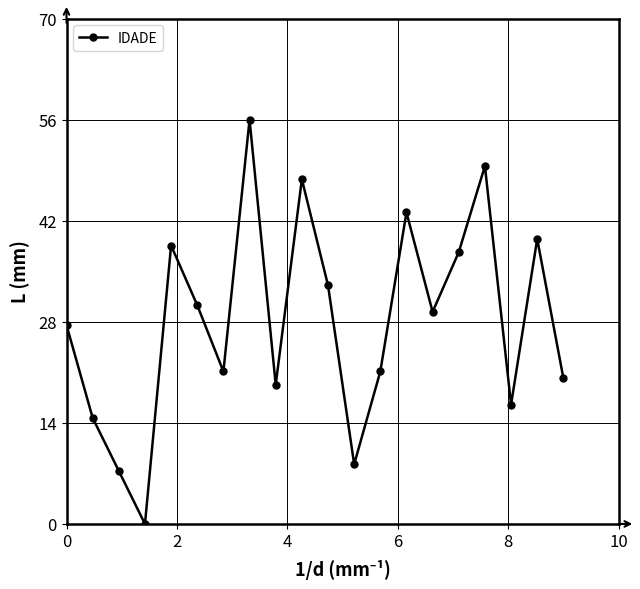

What is the difference between the maximum and minimum values?

56.0